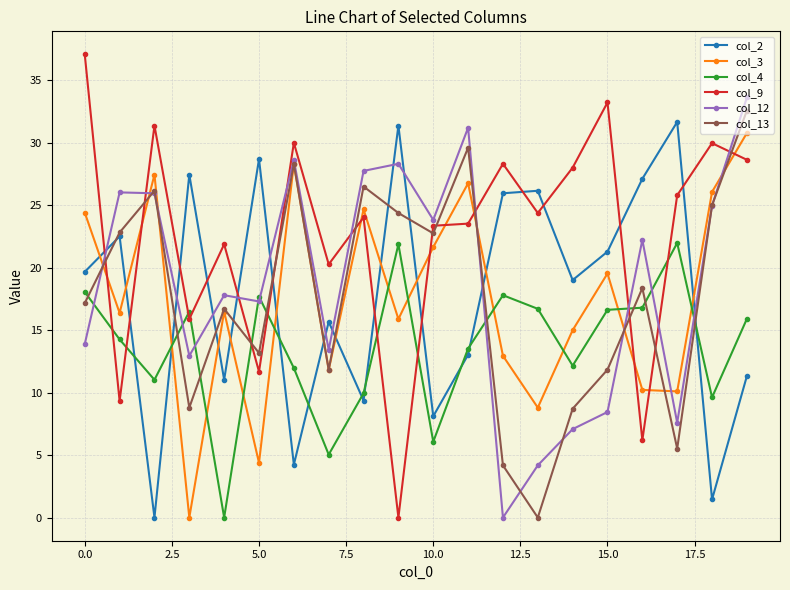

What is the difference between the maximum and minimum values in the col_2 series?

31.7